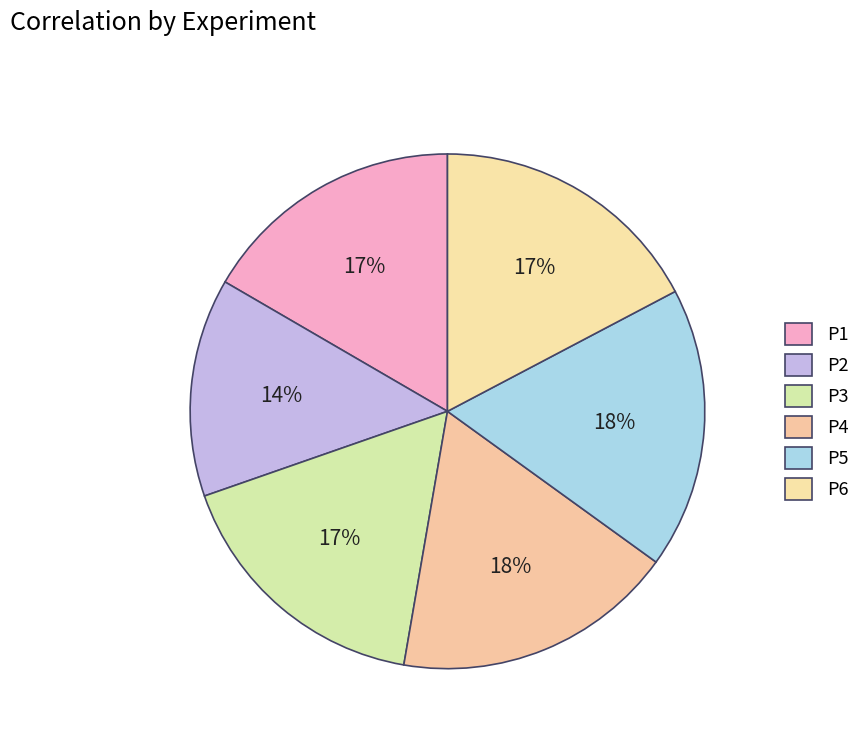

Count the number of slices in the pie.

6